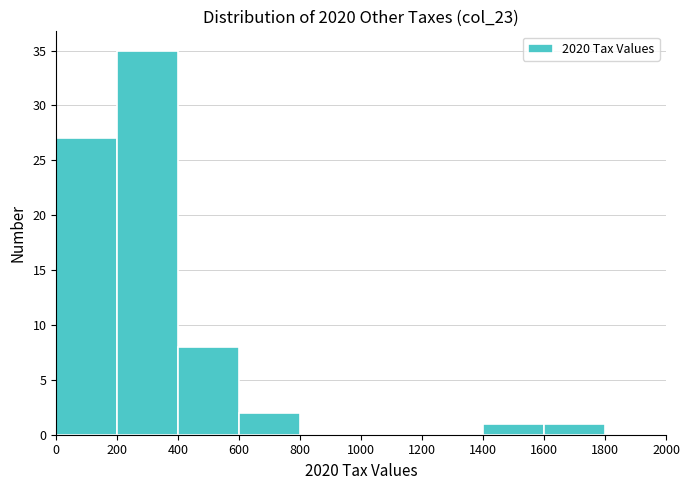

Over which range of the x-axis is the bar tallest?

200 to 400